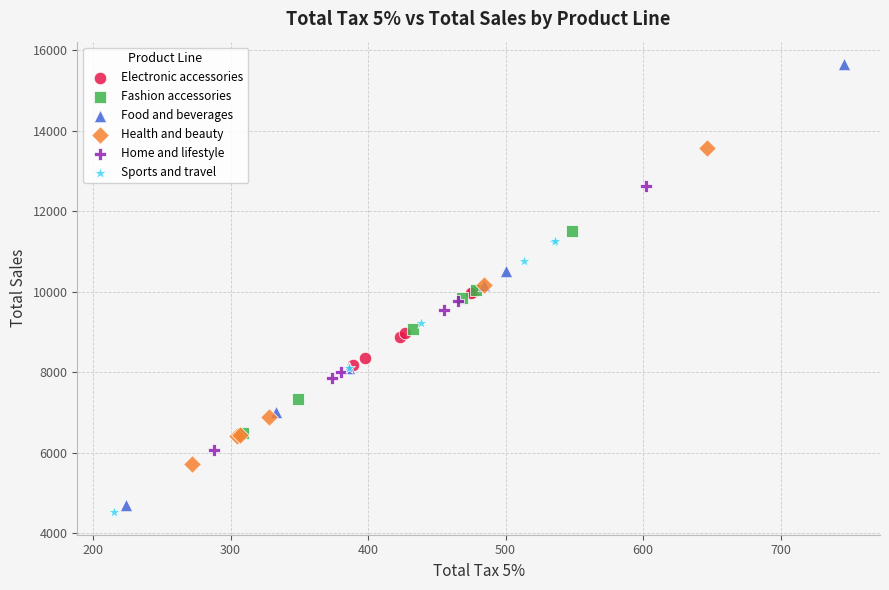

Which series has the largest Y range (max minus min)?

Food and beverages